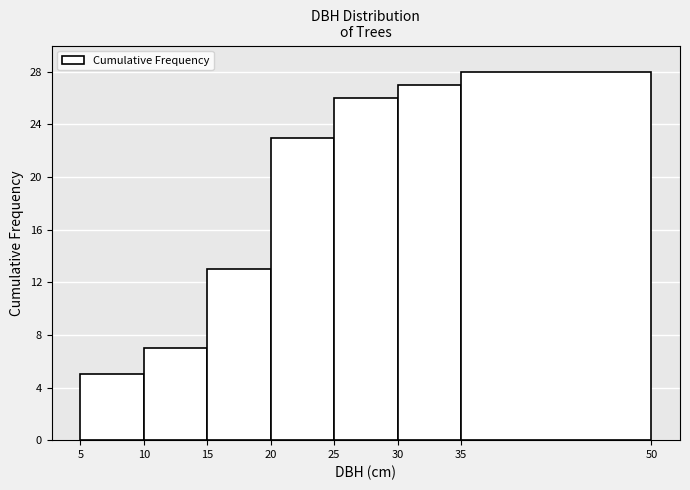

Reading left to right, transcribe this chart: for each bar, give the range it covers on the x-axis and its height. The values are not printed on the chart, so give them approximately, as read against the axis.

5 to 10: 5
10 to 15: 7
15 to 20: 13
20 to 25: 23
25 to 30: 26
30 to 35: 27
35 to 50: 28